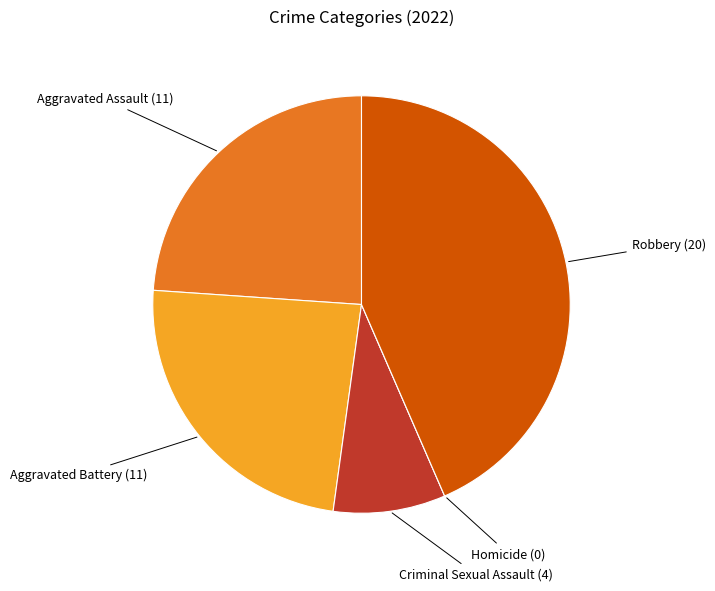

Does any single category account for the majority?

No